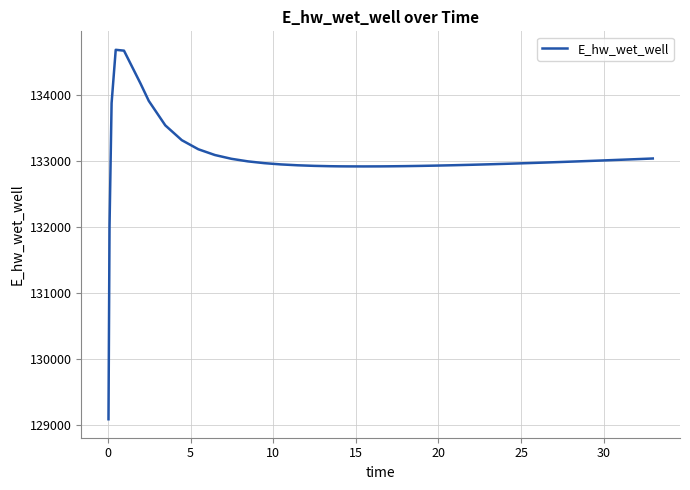

What is the maximum value shown in the chart?

134687.3